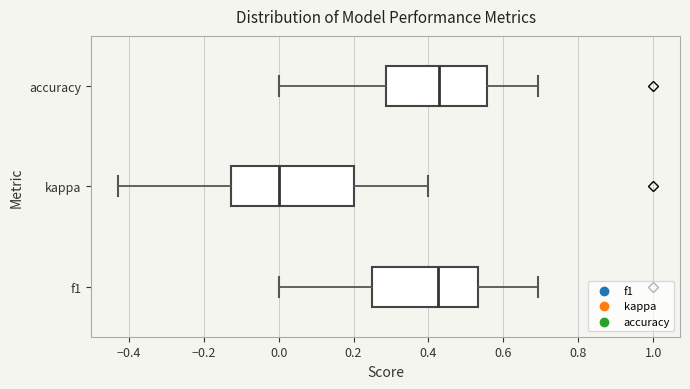

Where does the left whisker of the box for accuracy end on the x-axis? The values are not printed on the chart, so give them approximately, as read against the axis.

0.00